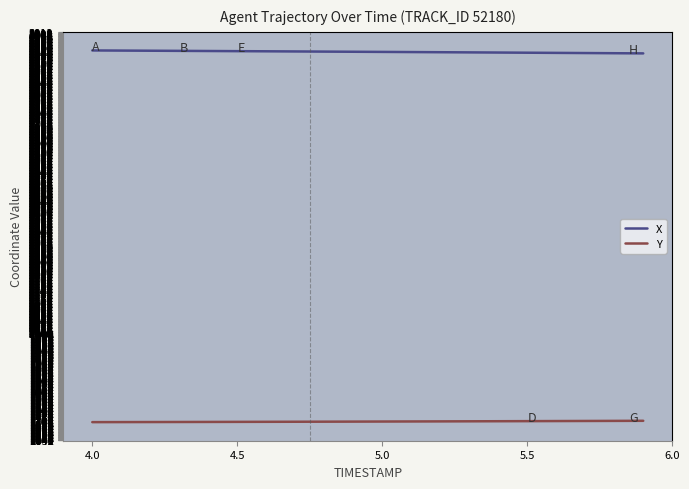

Which series has the largest total across all categories?

X